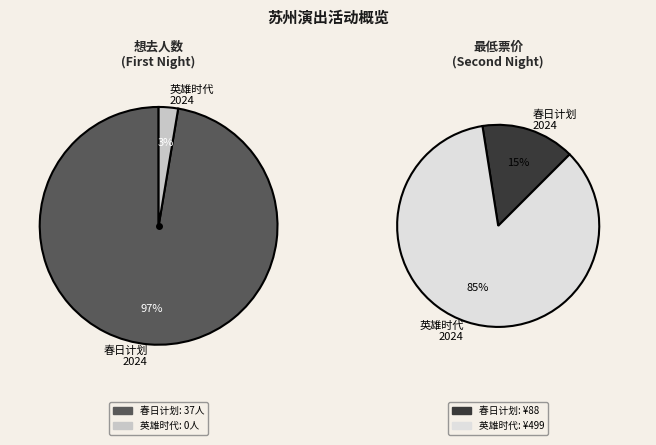

The 苏州·英雄时代2024哈瓦西钢琴演奏会 slice represents 0% of the pie. True or false?

True